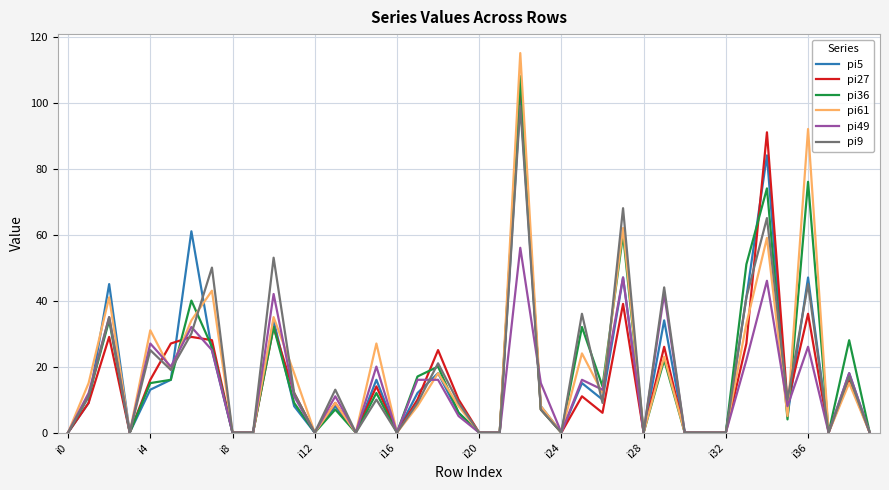

What is the difference between the maximum and second lowest values in the pi49 series?

56